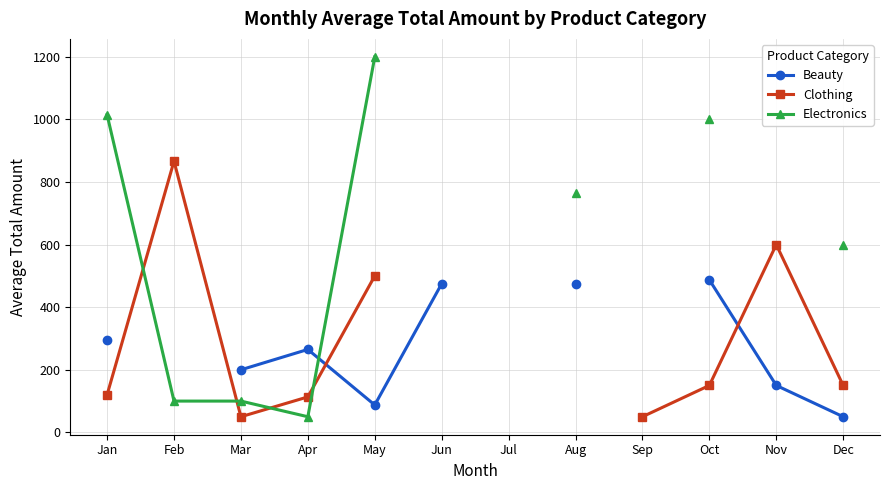

At which category is the sum across all series the highest?

May